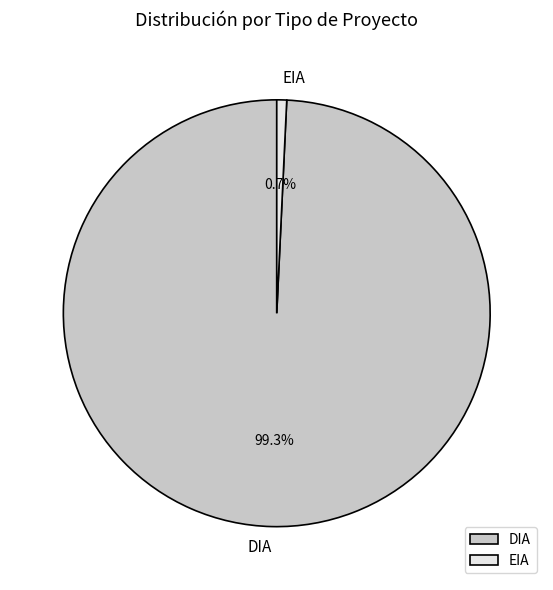

Combined, what portion of the pie is EIA and DIA?

100.0%